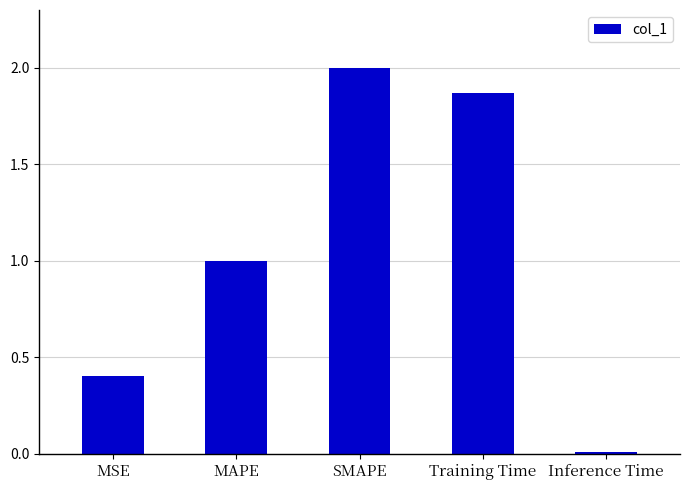

List the labels in order of value, largest first.

SMAPE, Training Time, MAPE, MSE, Inference Time